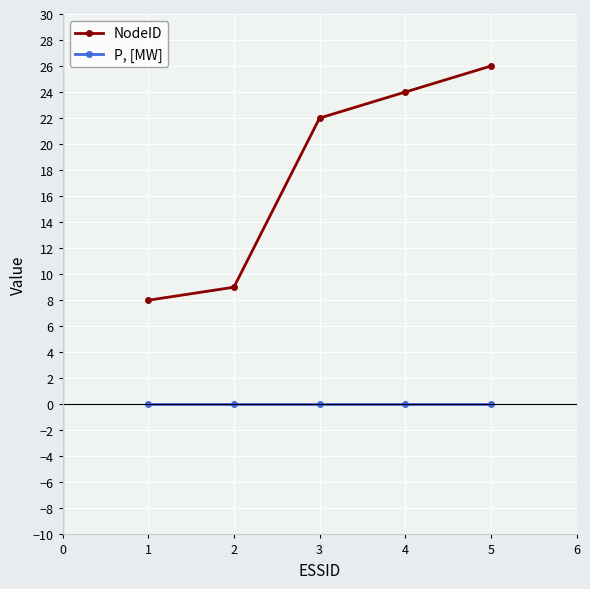

Count the number of data series in this chart.

2